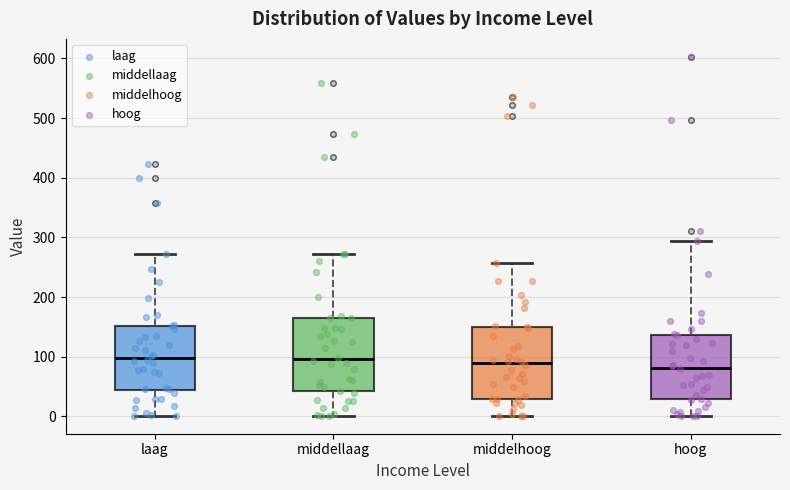

Where is the lower edge of the box for laag on the y-axis? The values are not printed on the chart, so give them approximately, as read against the axis.

40